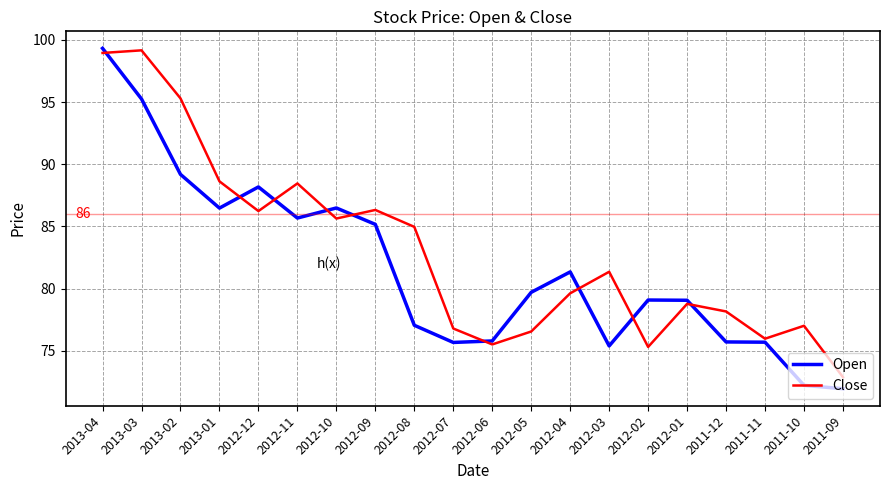

At which label is Open closest to 85?

2012-09